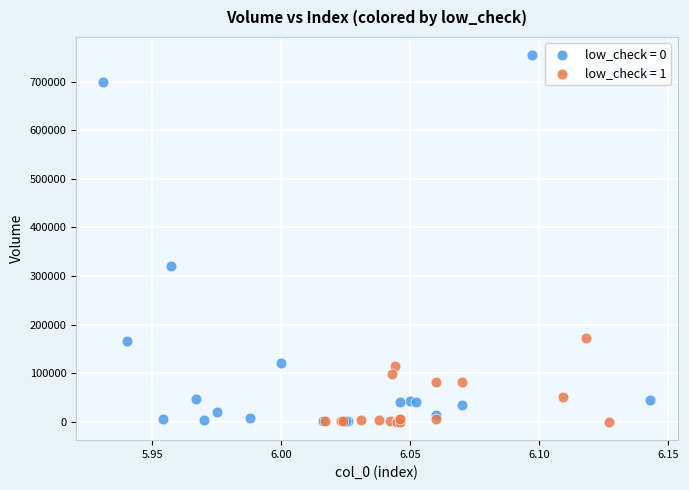

Which series reaches the maximum Y coordinate?

low_check = 0